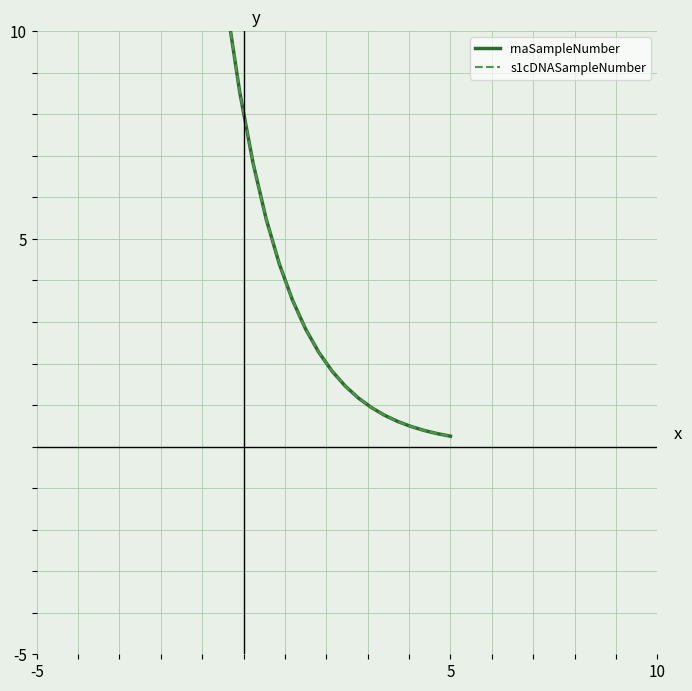

Which series has the widest spread of values?

rnaSampleNumber